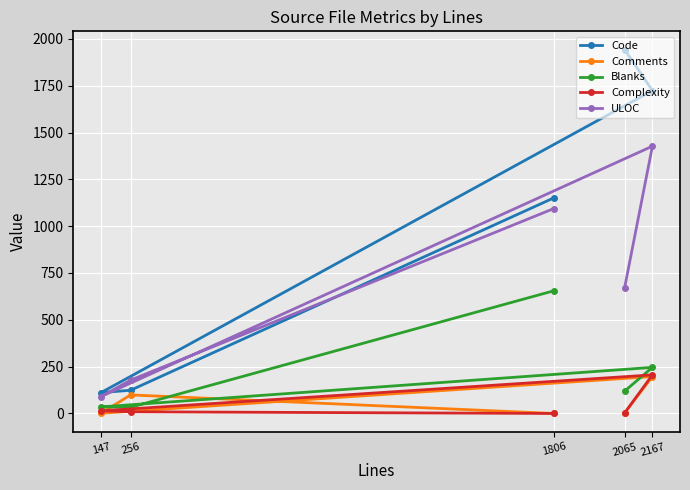

How many lines are shown in the chart?

5